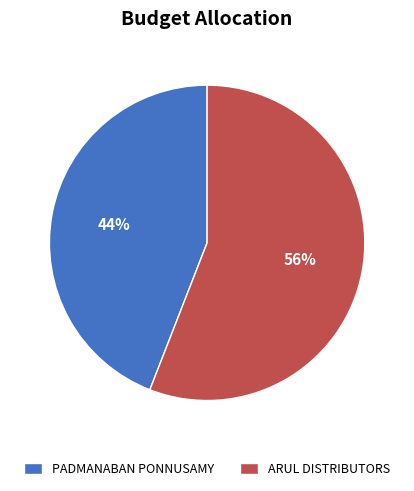

Is it true that PADMANABAN PONNUSAMY is 44% of the pie?

True